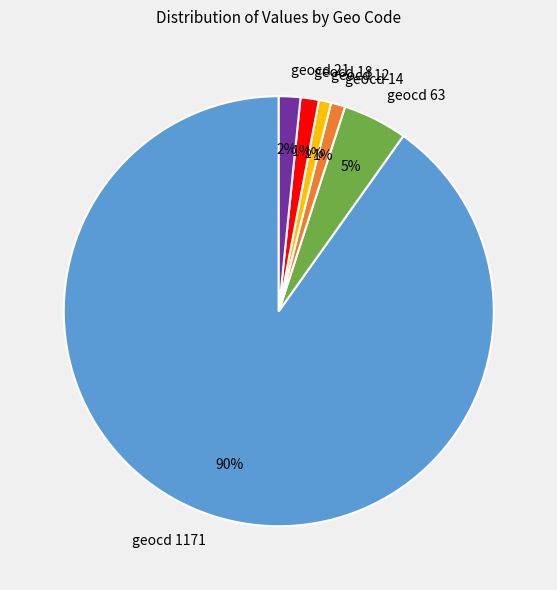

Between geocd 12 and geocd 63, which is larger?

geocd 63